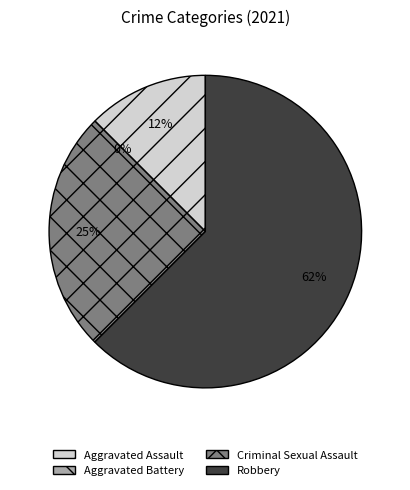

Which slice is the largest?

Robbery